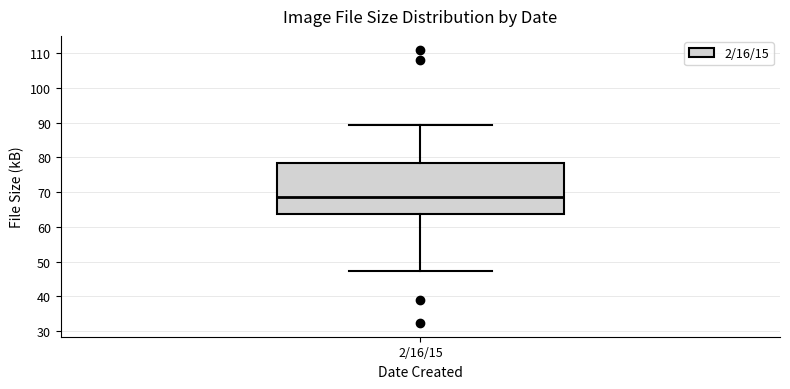

Read this box plot against the y-axis: the position of the median line, the range covered by the box, and the ends of both whiskers. The values are not printed on the chart, so give them approximately, as read against the axis.

median 69, box 64 to 78, whiskers 47 to 89